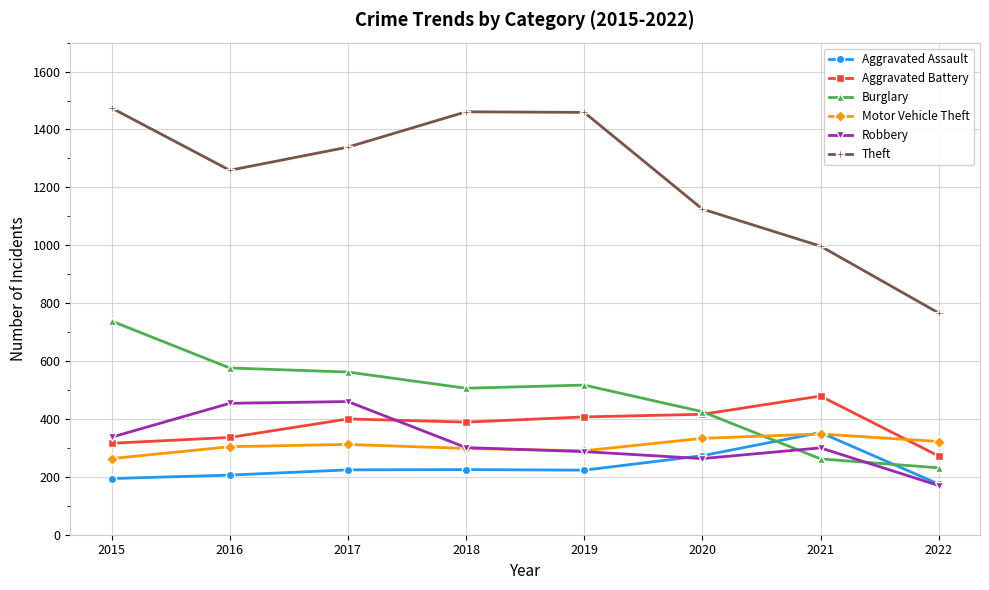

How many values in the Motor Vehicle Theft series are below 312?

4